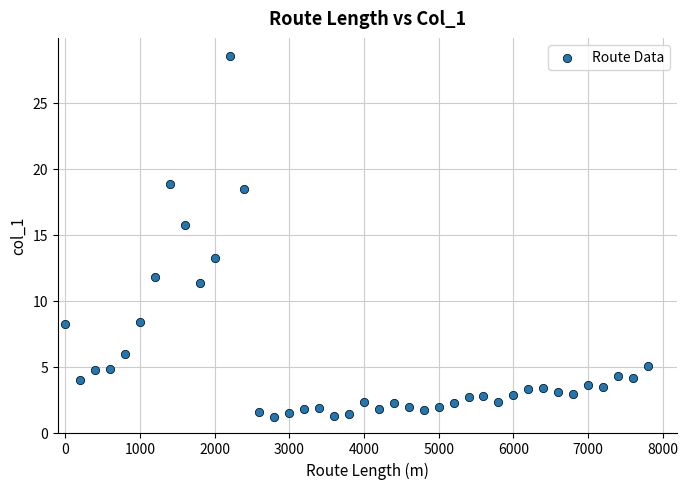

What Y value in the scatter plot is closest to 14?

13.2